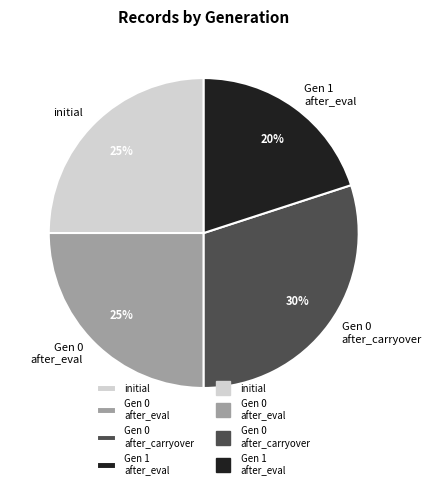

Which slice is the smallest?

Gen 1 after_eval